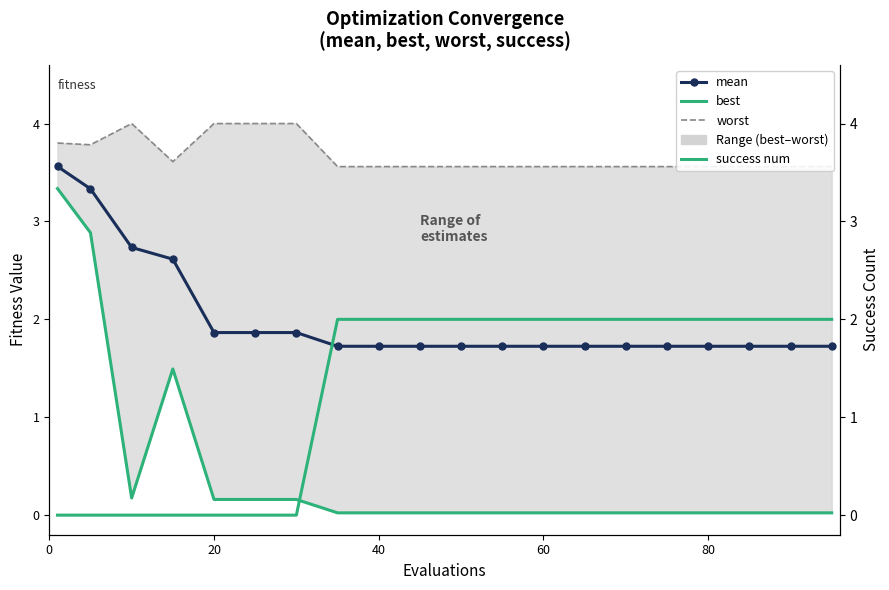

True or false: mean and success num cross at least once.

True